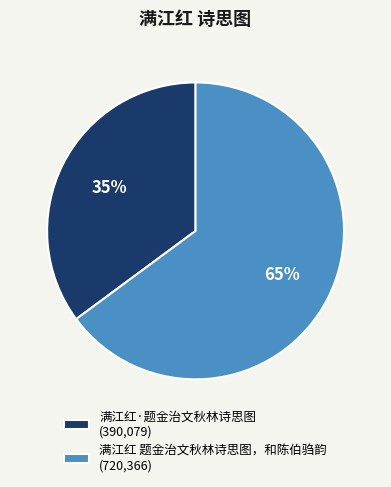

Do 满江红 题金治文秋林诗思图，和陈伯驺韵 (720,366) and 满江红·题金治文秋林诗思图 (390,079) together represent more than half of the pie?

Yes